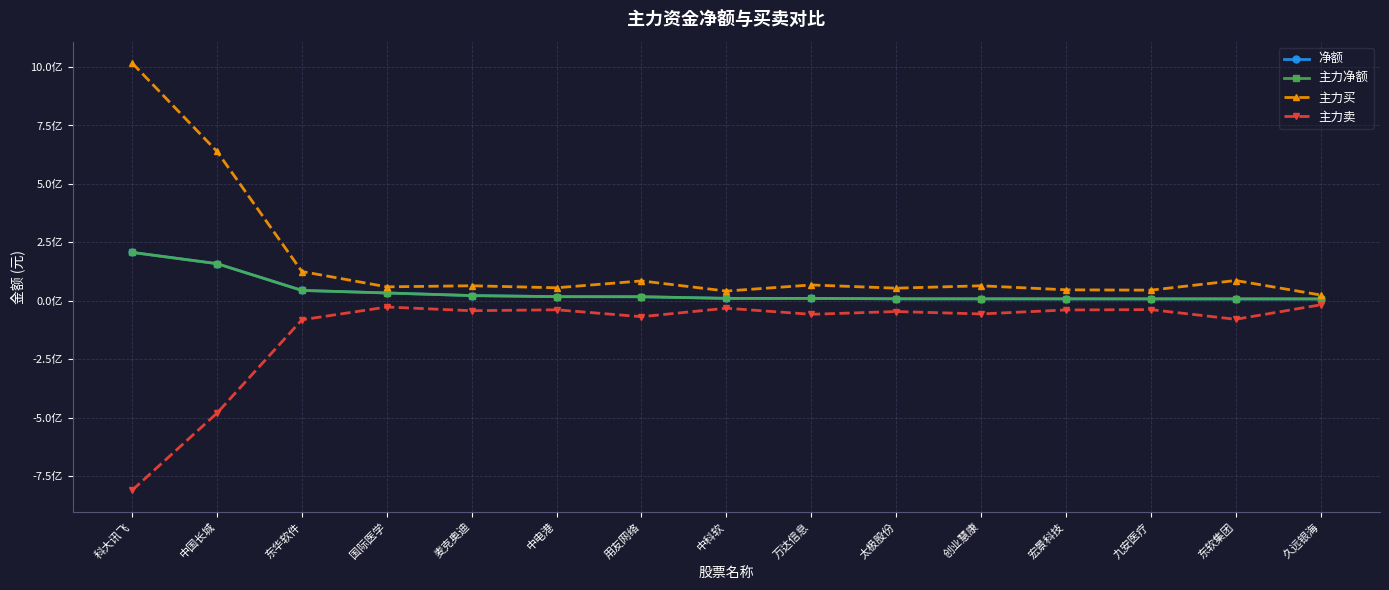

List the series in order of their peak value, highest first.

主力买, 净额, 主力净额, 主力卖